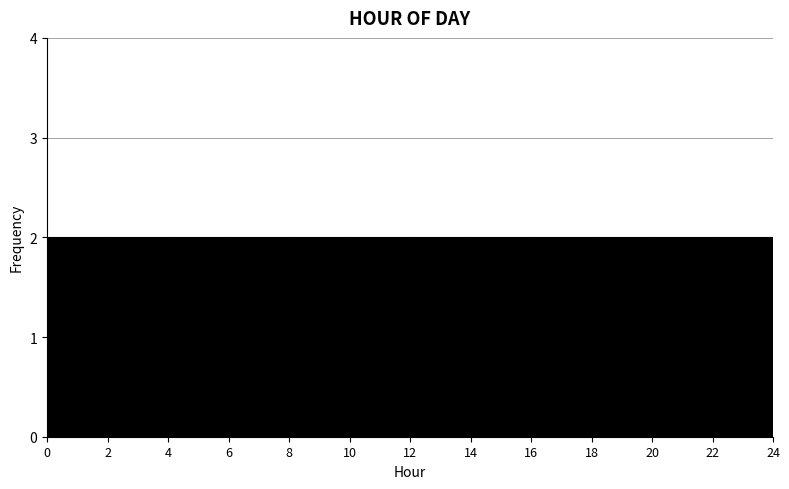

Reading left to right, transcribe this chart: for each bar, give the range it covers on the x-axis and its height. The values are not printed on the chart, so give them approximately, as read against the axis.

0 to 2: 2
2 to 4: 2
4 to 6: 2
6 to 8: 2
8 to 10: 2
10 to 12: 2
12 to 14: 2
14 to 16: 2
16 to 18: 2
18 to 20: 2
20 to 22: 2
22 to 24: 2